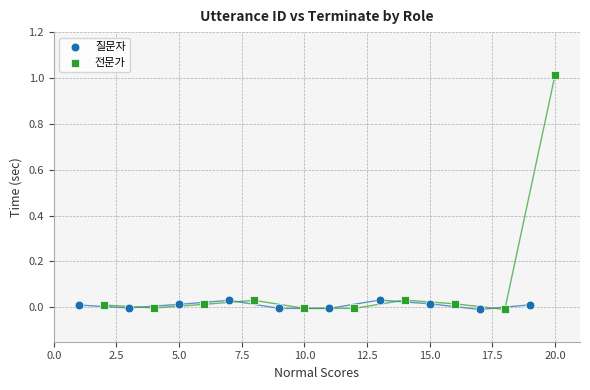

Which series reaches the maximum Y coordinate?

전문가